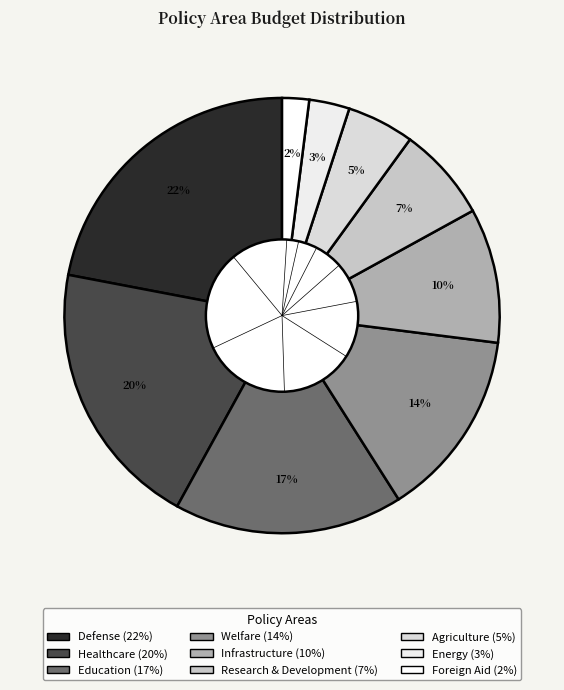

What percentage do Welfare and Infrastructure together represent?

24.0%